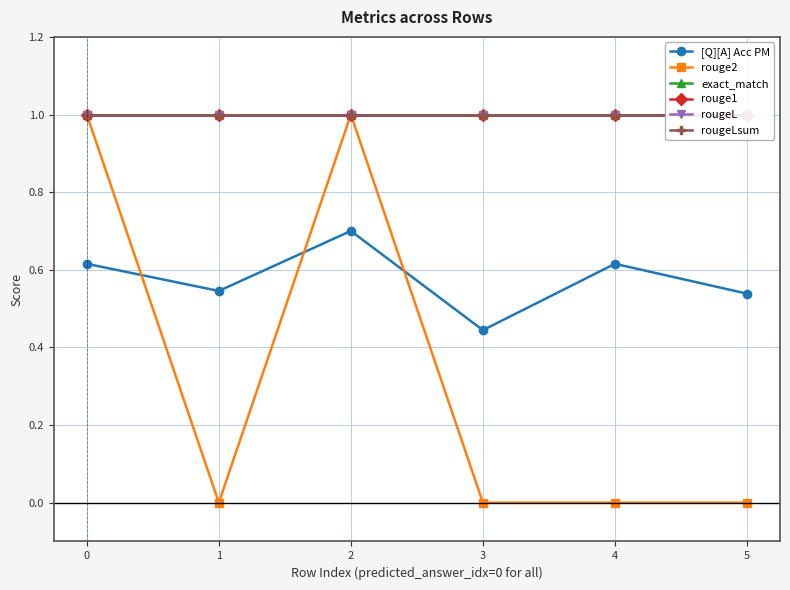

How many interior local peaks does the rouge2 series have?

1